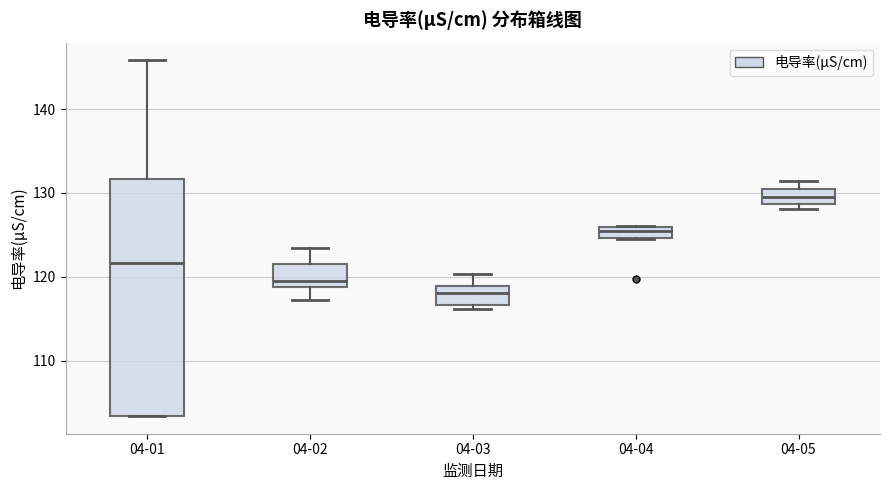

Which box's median line is the lowest?

04-03